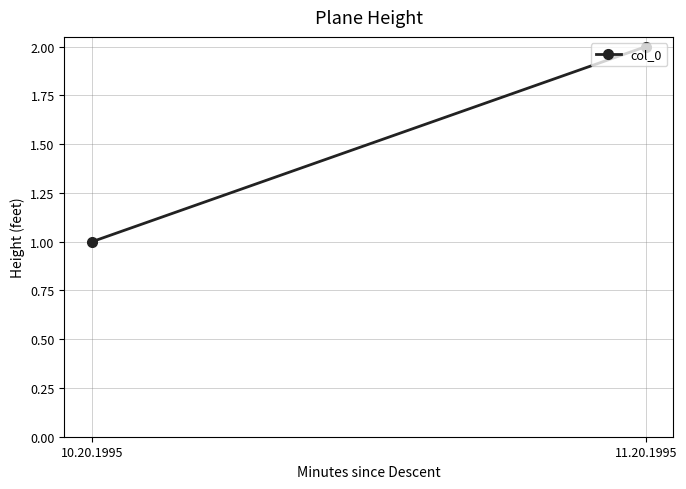

What is the sum of the values at 11.20.1995 and 10.20.1995?

3